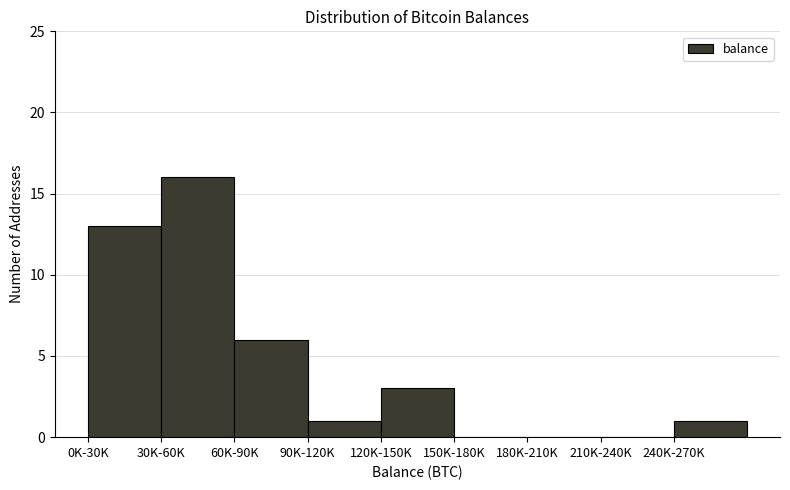

Reading right to left, list all the values displayed in this chart.

240K-270K=1	210K-240K=0	180K-210K=0	150K-180K=0	120K-150K=3	90K-120K=1	60K-90K=6	30K-60K=16	0K-30K=13